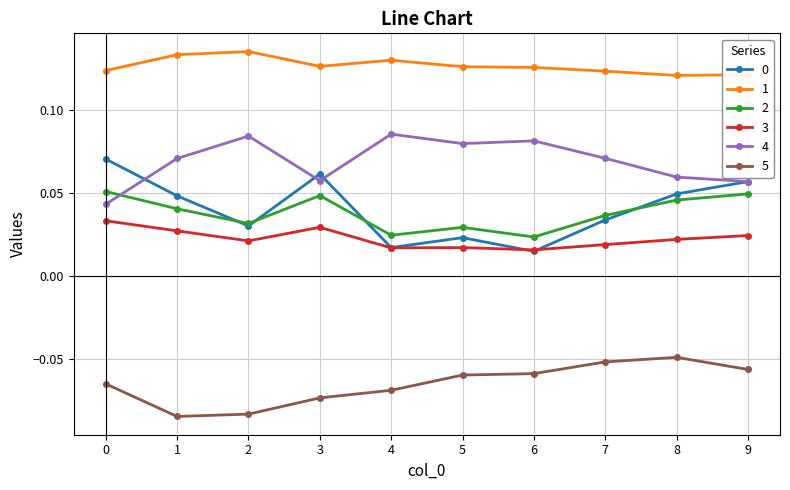

True or false: 2 has more than 0 points higher than both neighbors.

True